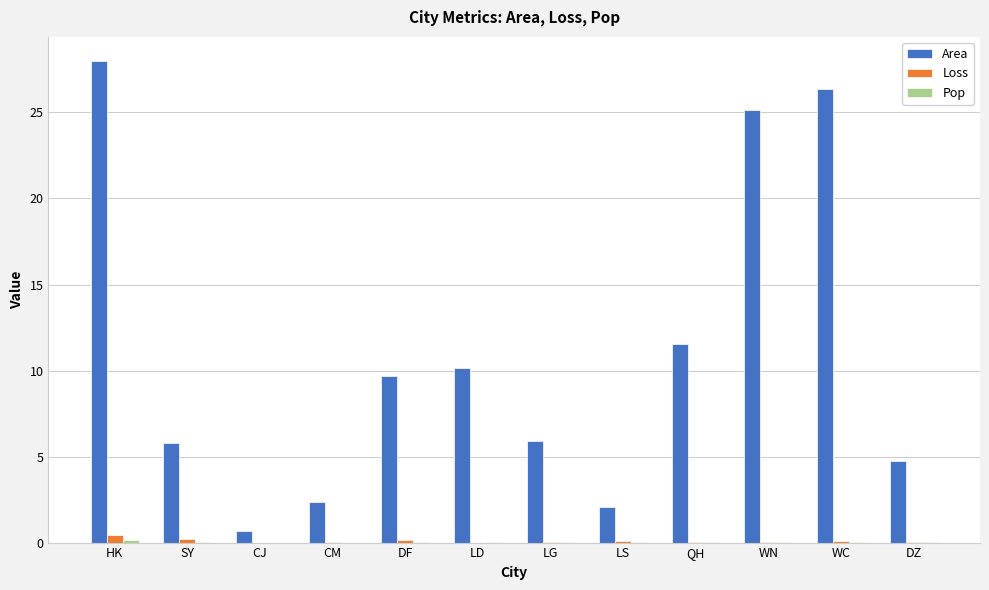

Between LS and DZ, which series saw the biggest shift?

Area